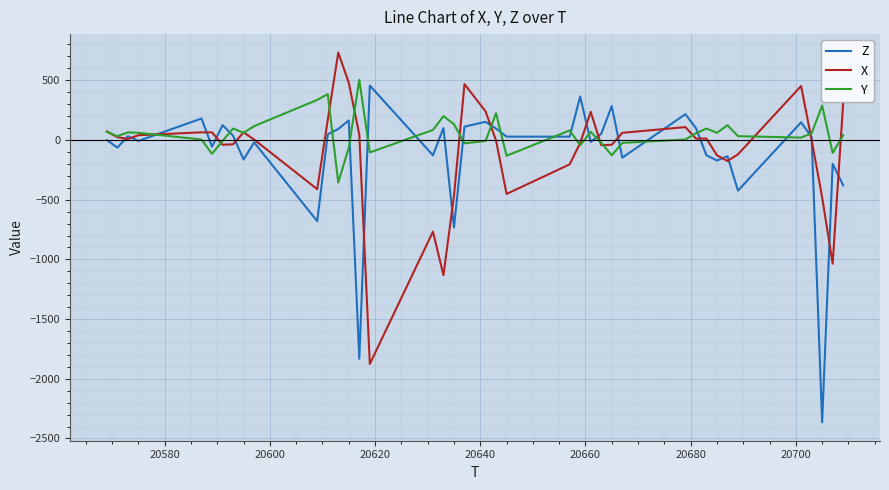

How many series are shown in this chart?

3